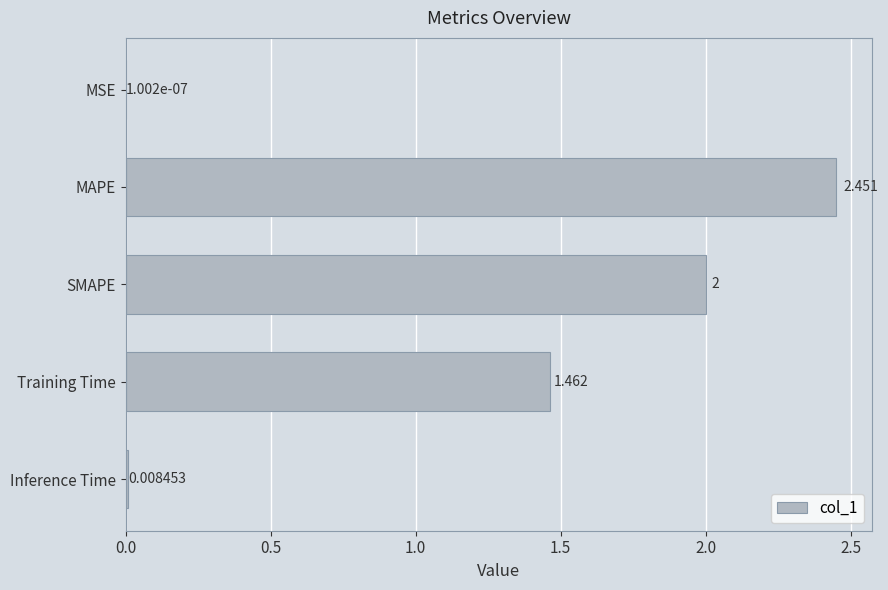

Which has a higher value, Training Time or MAPE?

MAPE